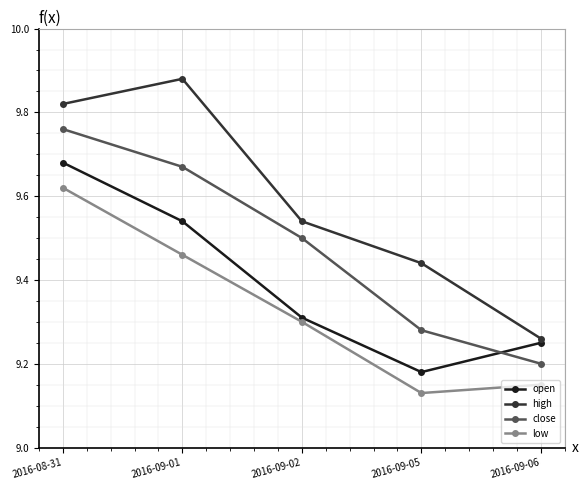

Which series has the widest spread of values?

high